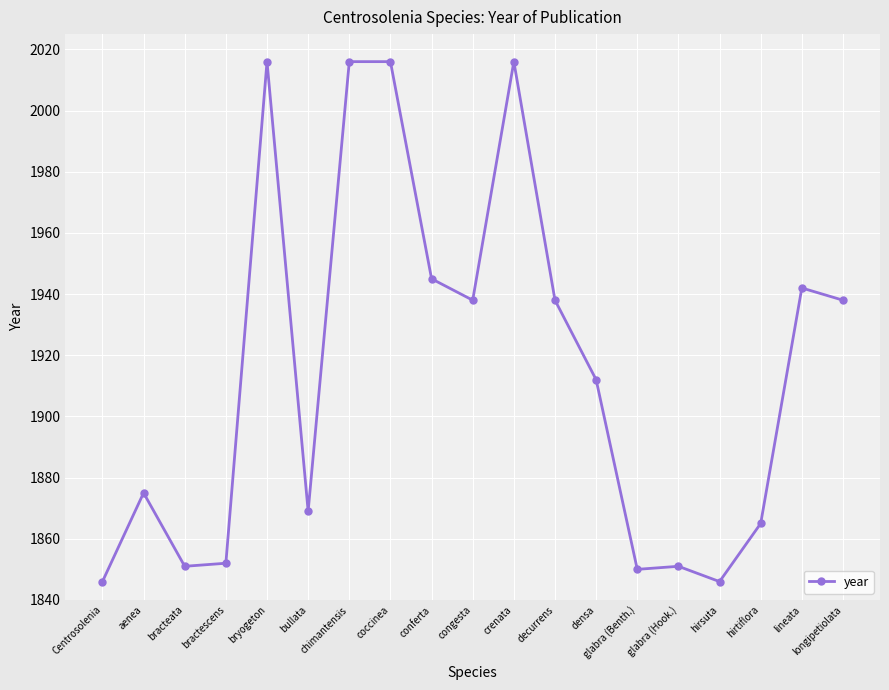

What is the label of the 9th point from the left?

conferta